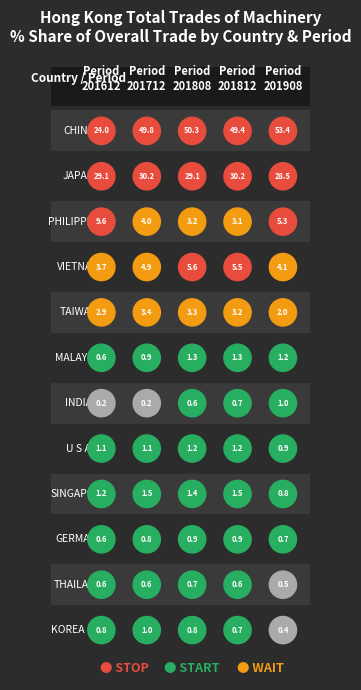

What is the difference between the maximum and minimum values in the JAPAN series?

1.7